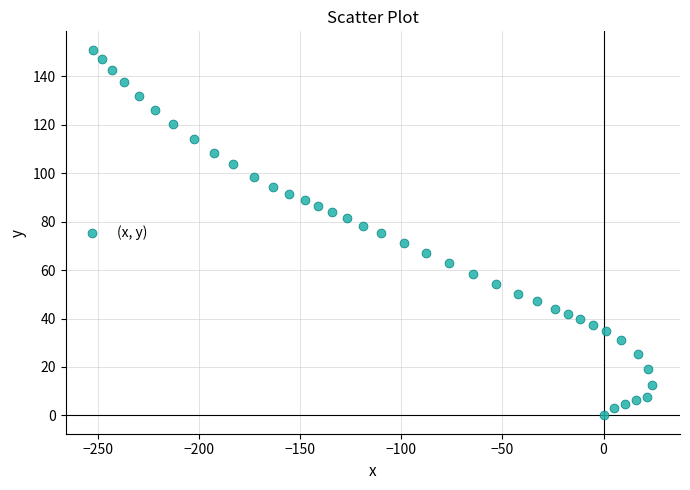

What is the range of X values (max minus min)?

276.2